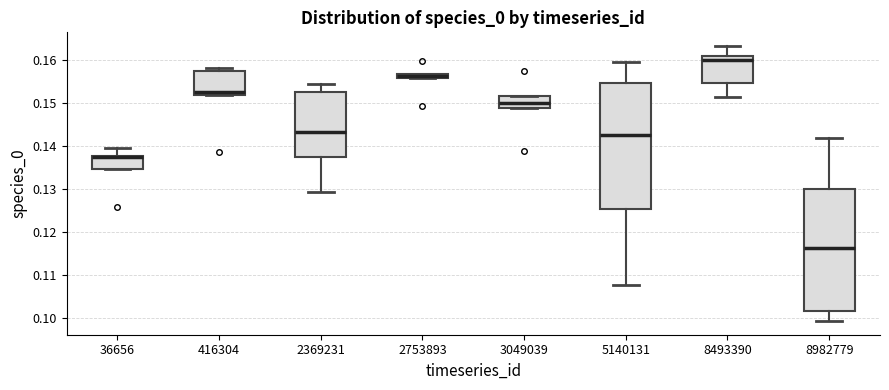

Where is the lower edge of the box at x = 5140131 on the y-axis? The values are not printed on the chart, so give them approximately, as read against the axis.

0.125